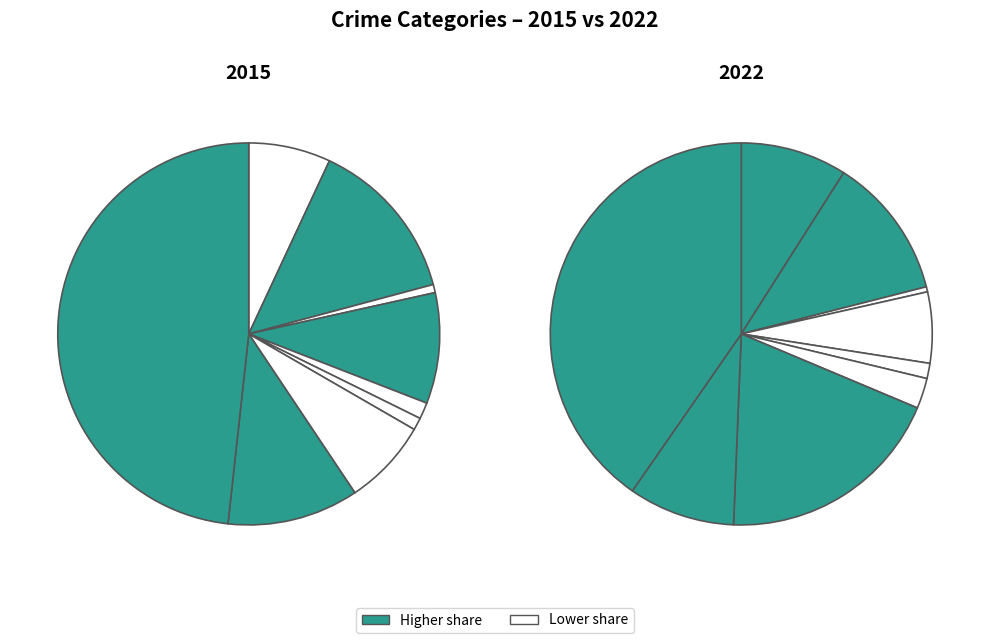

To the nearest percent, what percentage of the pie is Criminal Sexual Assault?

1%